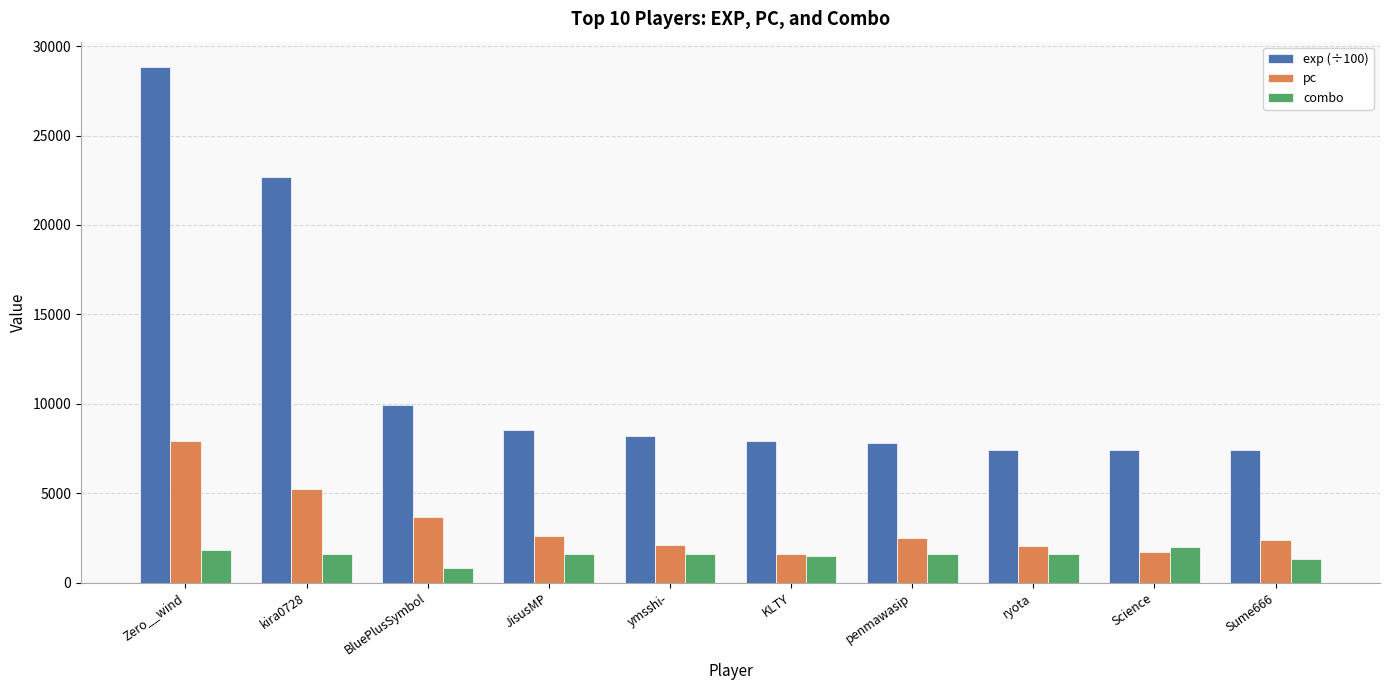

Is it true that exp (÷100) equals 7819.4 at penmawasip?

True